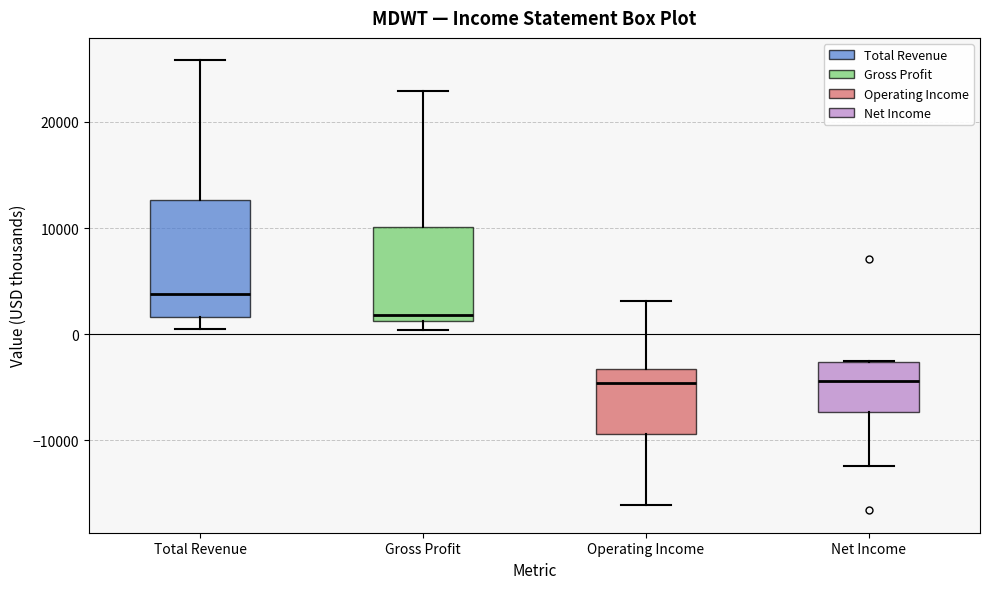

Where does the median line of the box for Total Revenue sit on the y-axis? The values are not printed on the chart, so give them approximately, as read against the axis.

4000